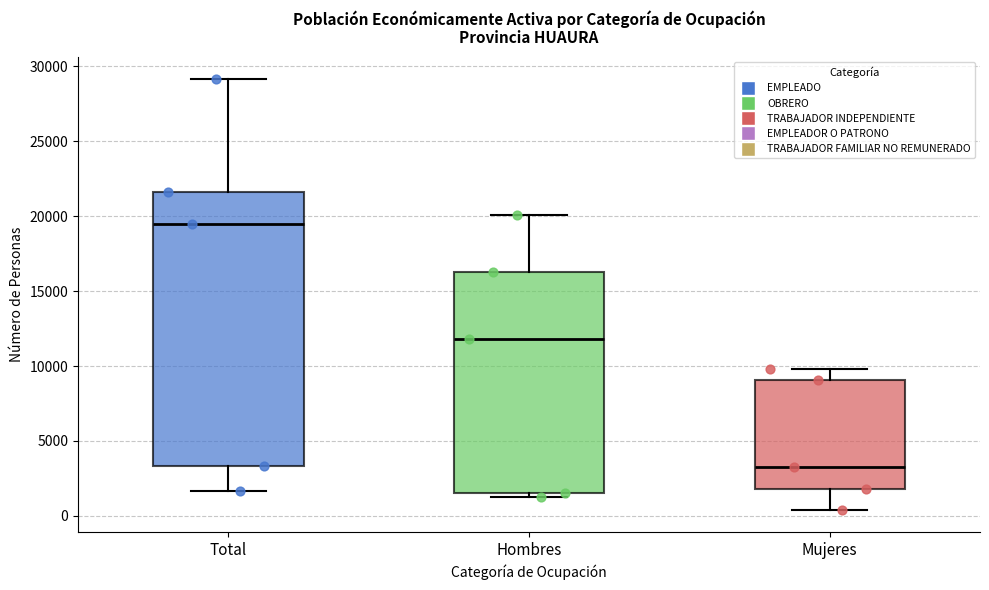

Which box is the tallest, from its lower edge to its upper edge?

Total